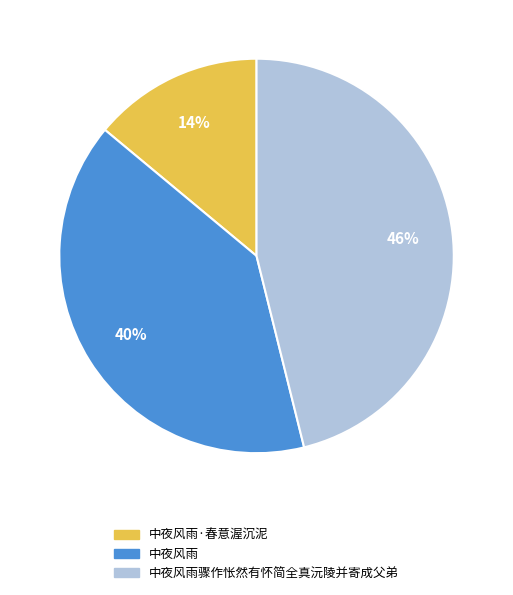

Count the number of slices in the pie.

3